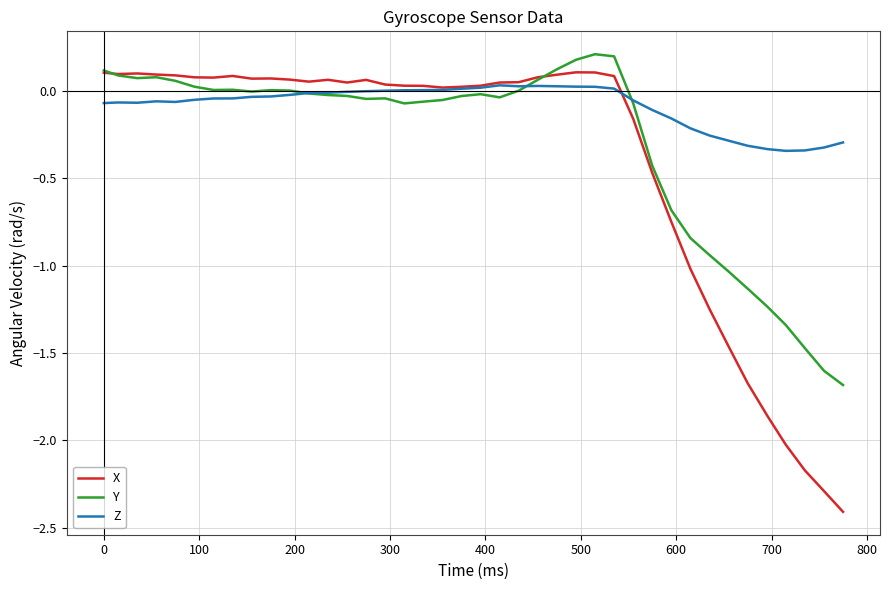

Which series has the largest total across all categories?

Z